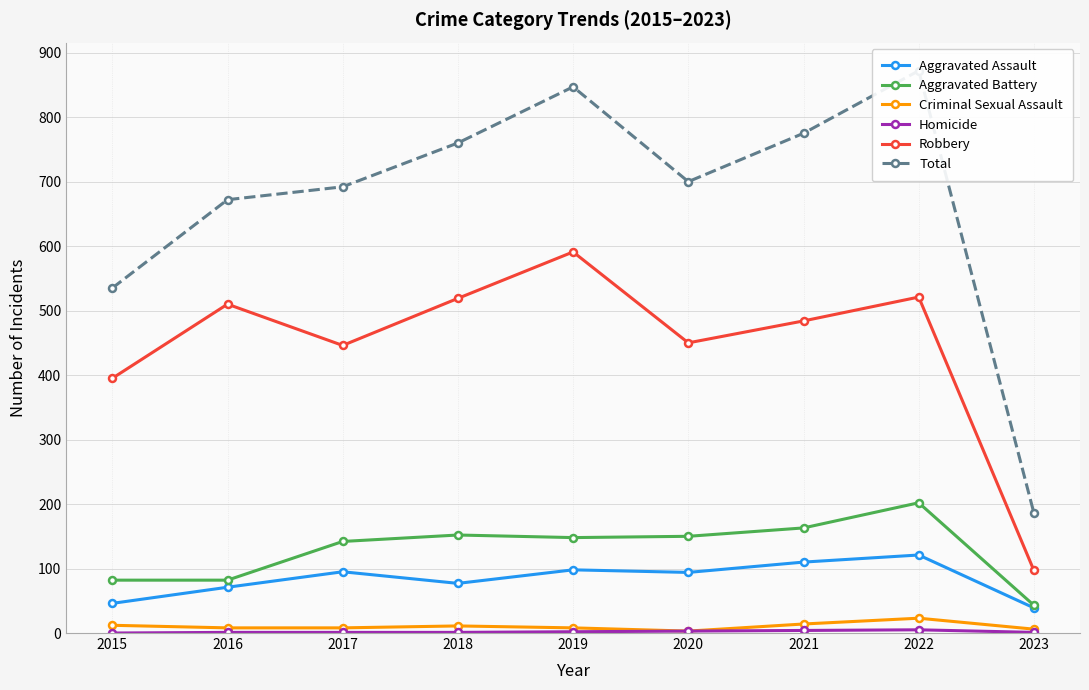

What is the value of the Homicide point at the 6th from the left?

3